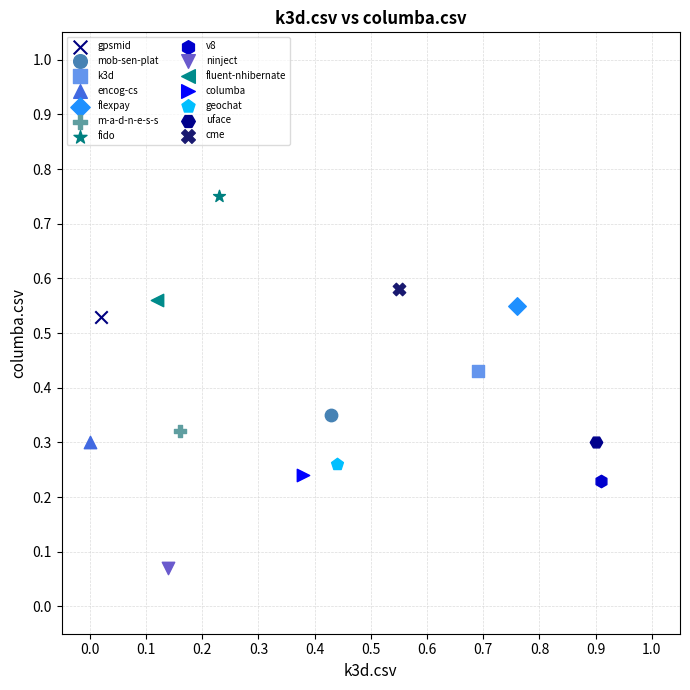

What are all the series names shown in the legend?

gpsmid, mob-sen-plat, k3d, encog-cs, flexpay, m-a-d-n-e-s-s, fido, v8, ninject, fluent-nhibernate, columba, geochat, uface, cme